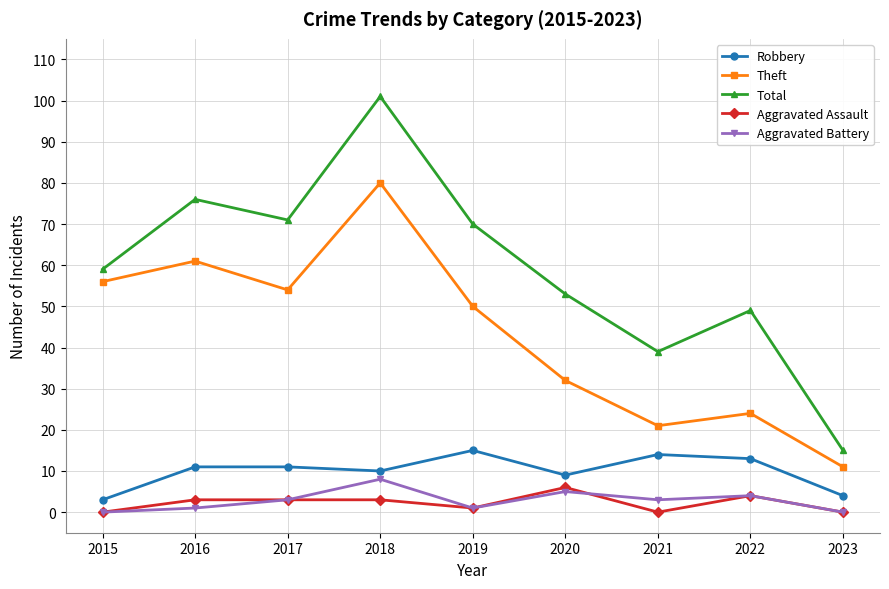

What is the value of the Total point at the 6th from the left?

53